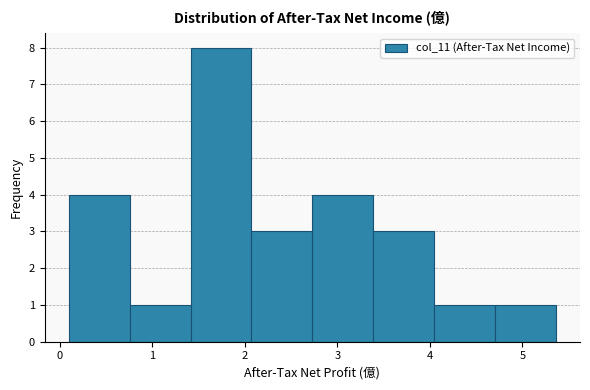

Reading left to right, list every bar in this chart as the range it spans on the x-axis followed by its height. Neither the bar edges nor the heights are printed on the chart, so give them approximately, as read against the axes.

0.1 to 0.8: 4
0.8 to 1.4: 1
1.4 to 2.1: 8
2.1 to 2.7: 3
2.7 to 3.4: 4
3.4 to 4.0: 3
4.0 to 4.7: 1
4.7 to 5.4: 1